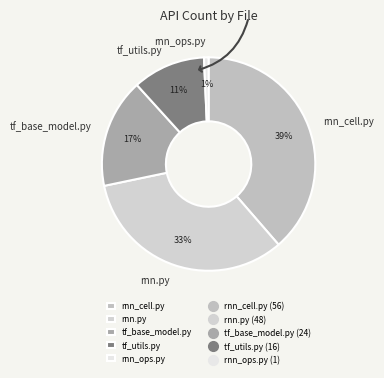

To the nearest percent, what is the combined percentage of tf_utils.py and rnn_cell.py?

50%